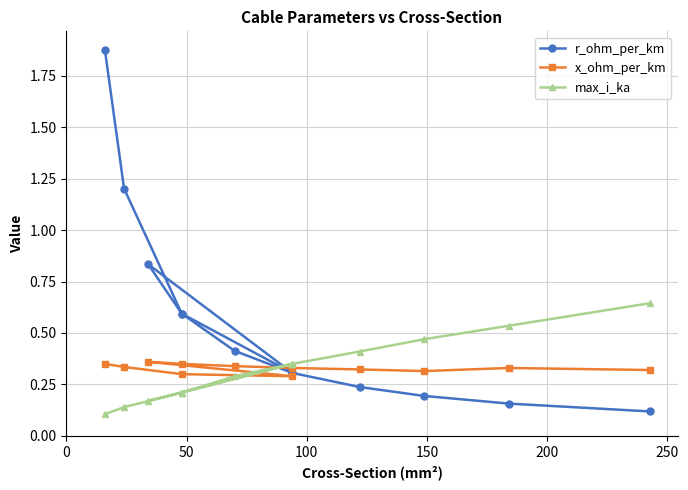

Count the max_i_ka values in the range 0 to 1.

12